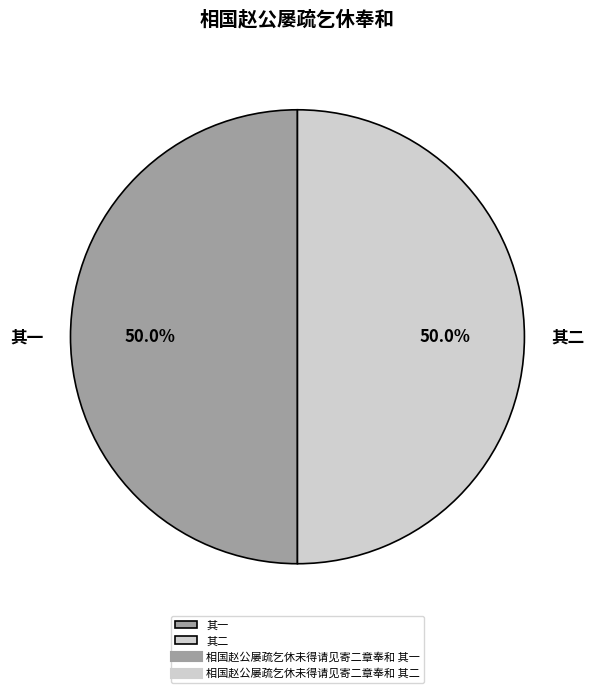

What is the ratio of the value at 其二 to the value at 其一?

1.0